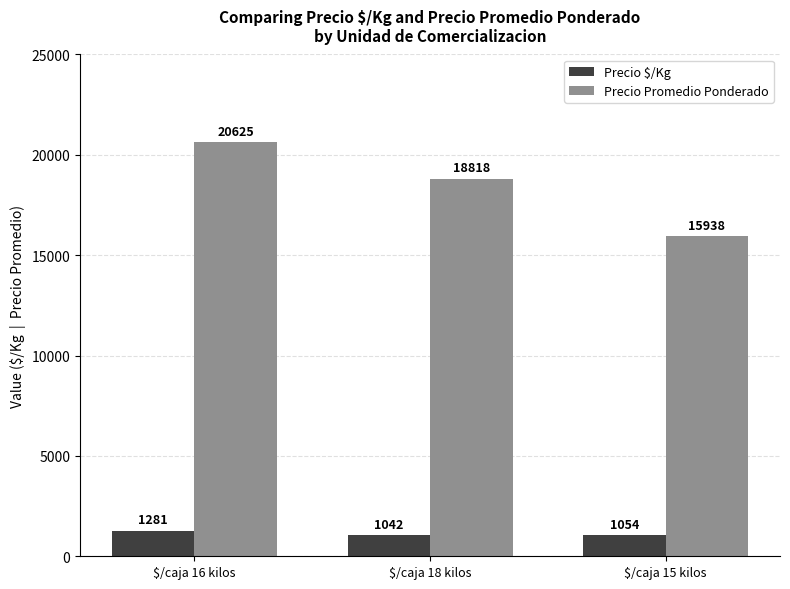

How many bars are there in each group?

2